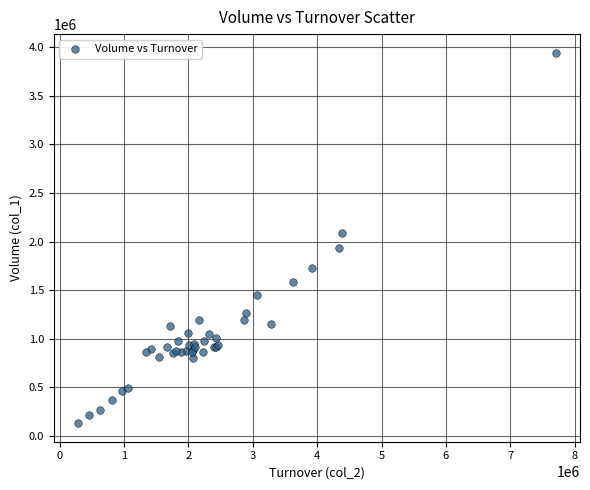

What Y value in the scatter plot is closest to 2038500?

2085000